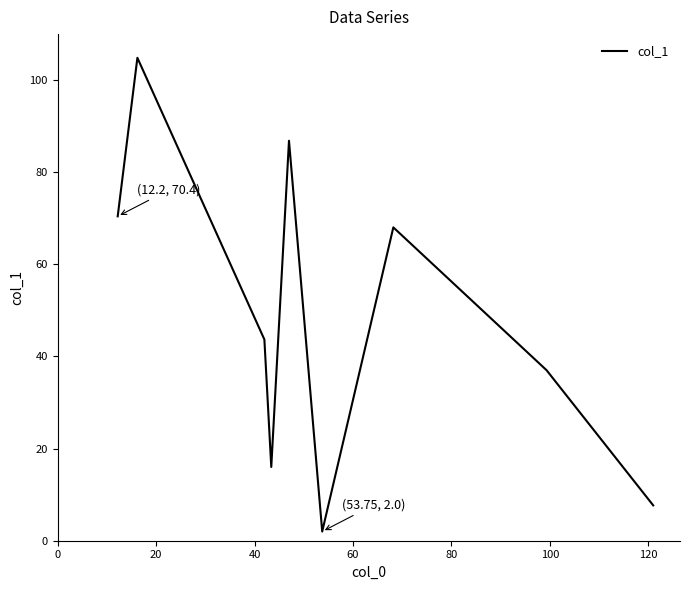

What is the average value?

48.5